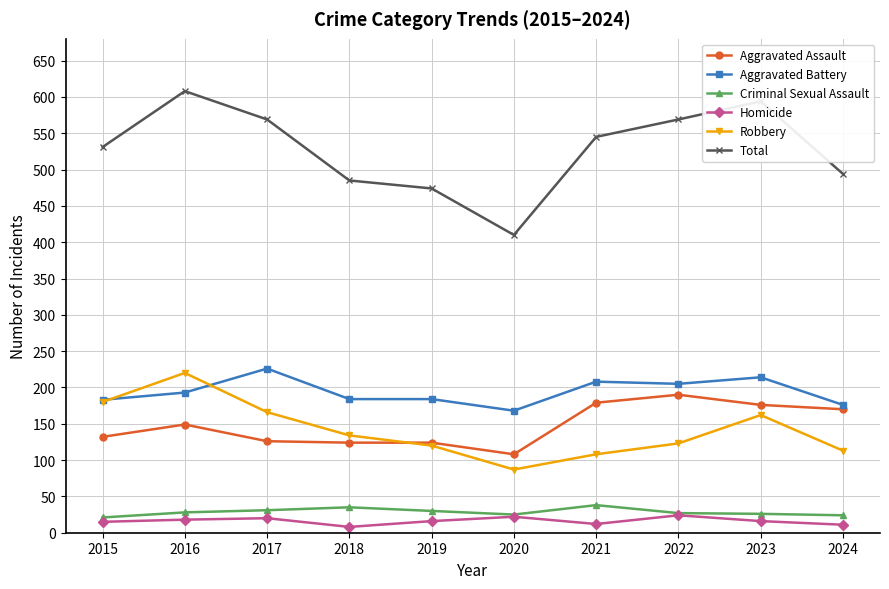

True or false: Total and Aggravated Battery intersect in this chart.

False